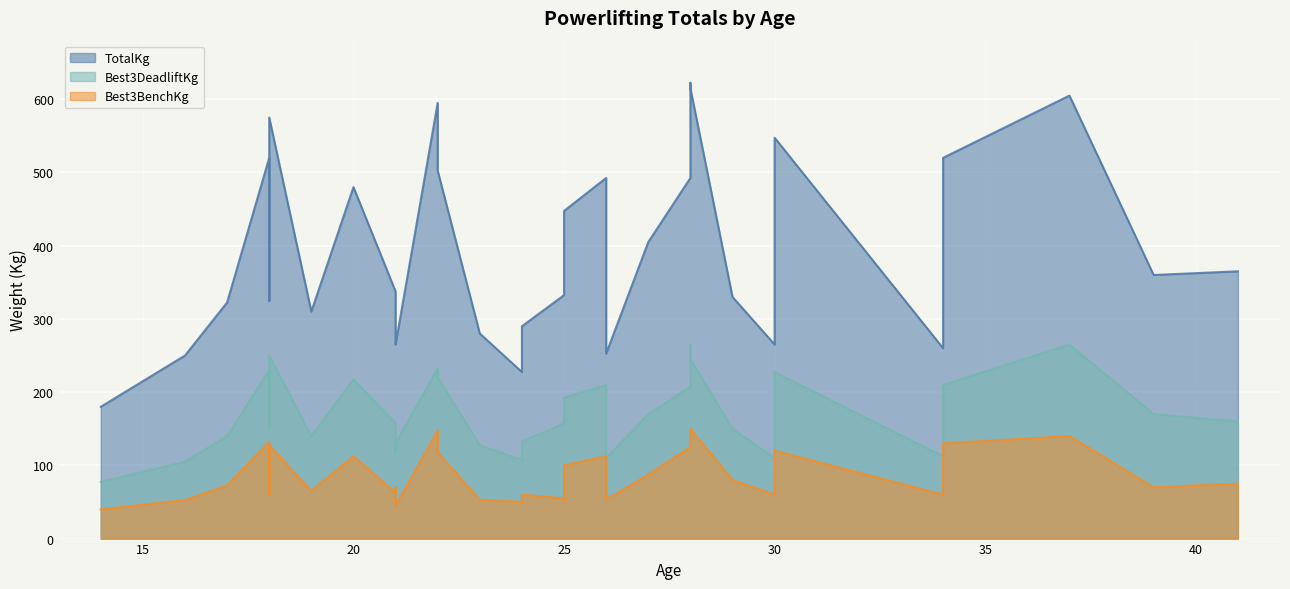

How many interior local peaks does the Best3DeadliftKg series have?

8